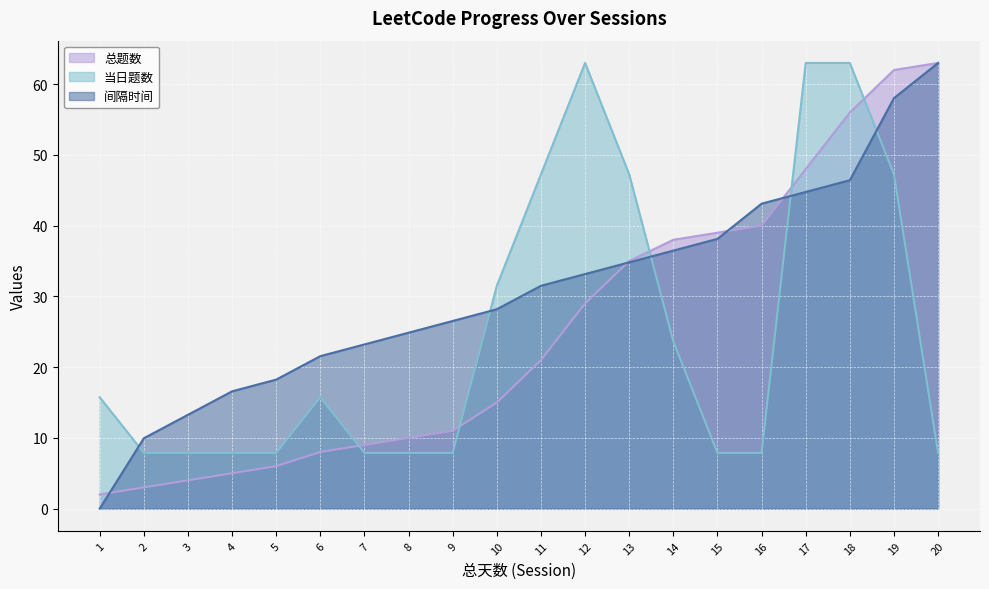

Rank the categories by 总题数 value from highest to lowest.

20, 19, 18, 17, 16, 15, 14, 13, 12, 11, 10, 9, 8, 7, 6, 5, 4, 3, 2, 1